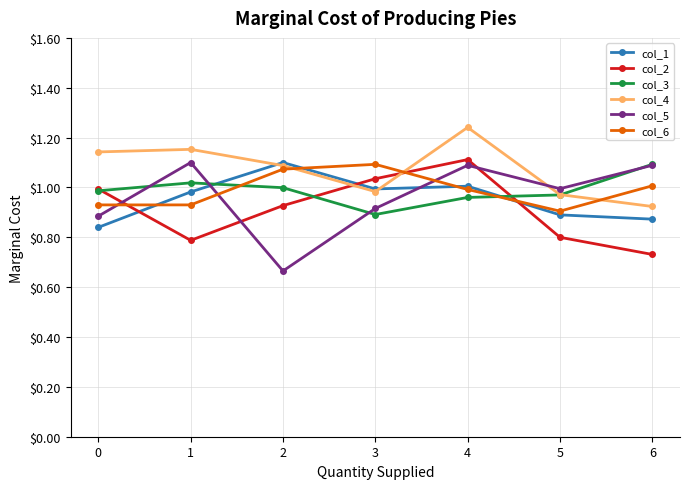

What is the difference between the highest and lowest values at 5?

0.2